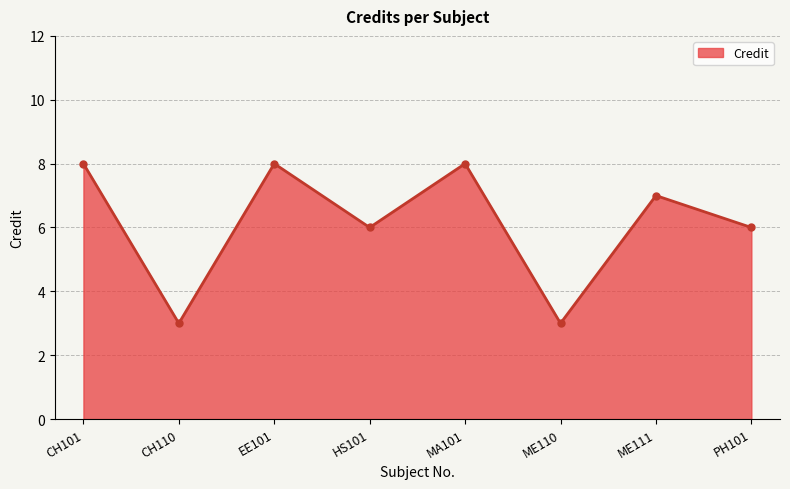

What is the difference between the second highest and second lowest values?

5